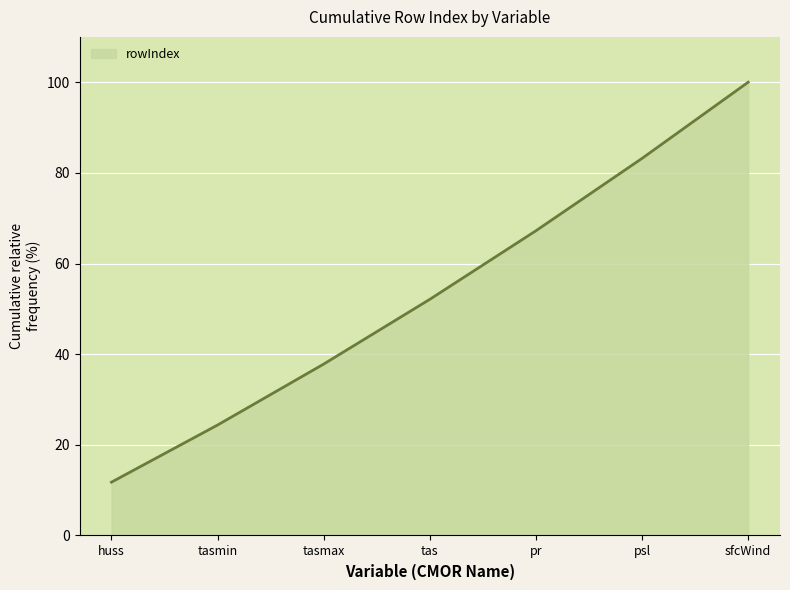

How many lines are shown in the chart?

1